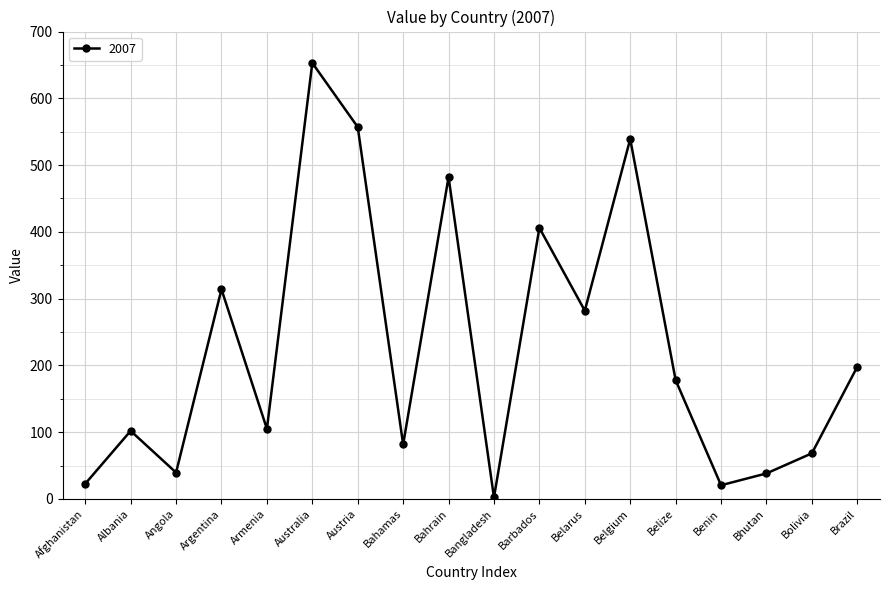

True or false: the data shows 539.0 at Belgium.

True